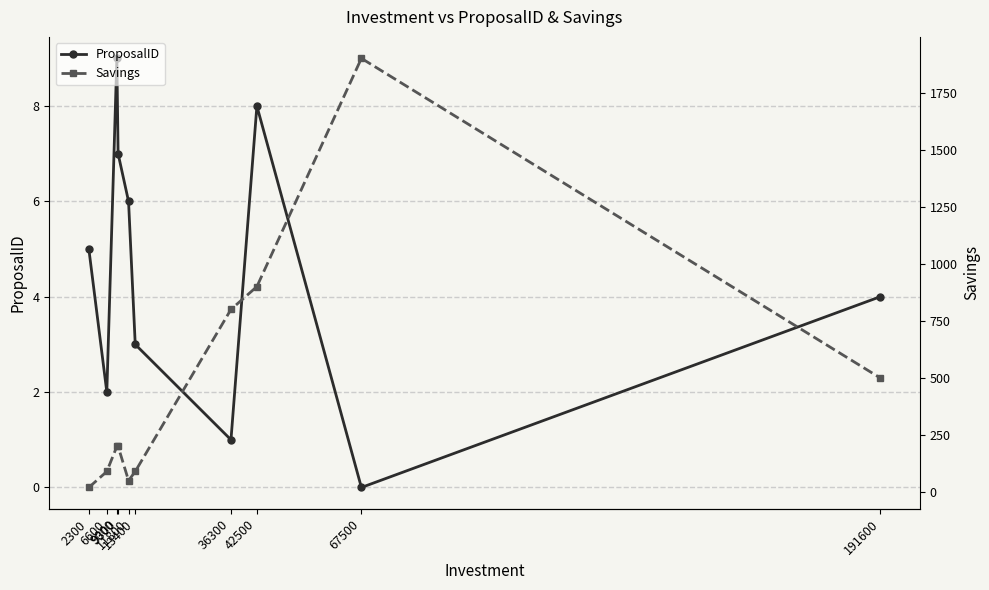

Which has a higher value, 9000 or 67500?

9000